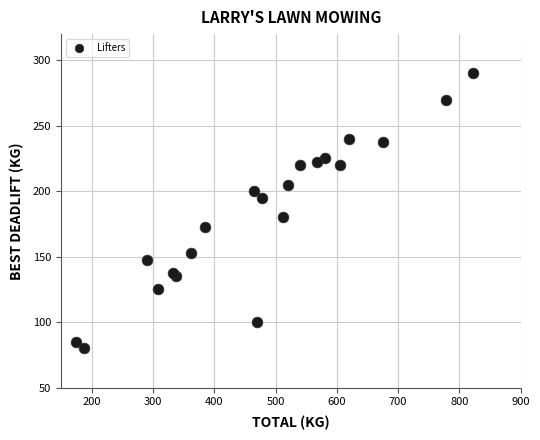

What Y value in the scatter plot is closest to 185?

180.0